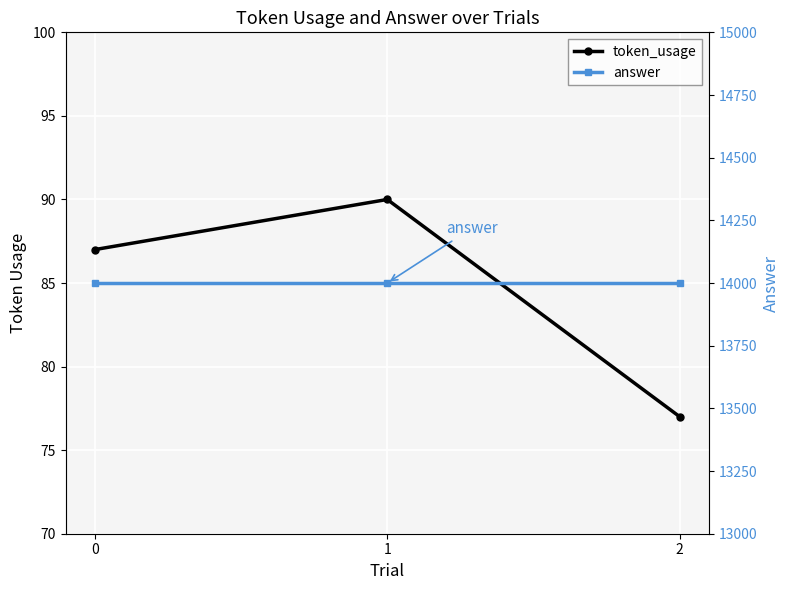

What is the maximum value shown in the chart?

14000